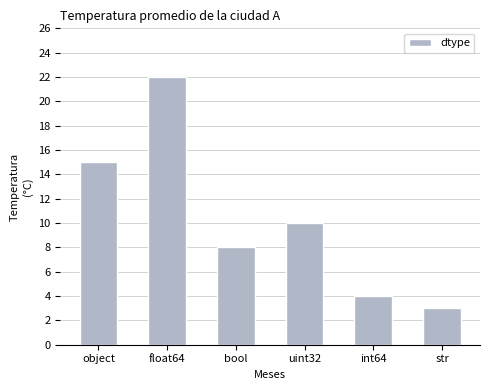

At which label does the data first exceed 10?

object